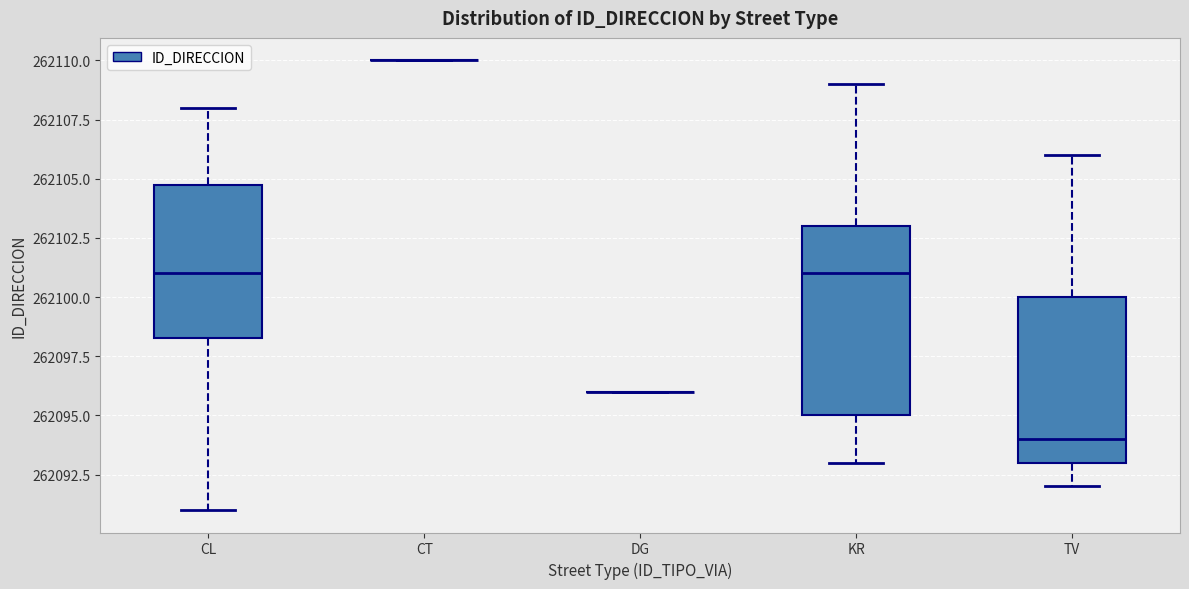

Where is the upper edge of the box for KR on the y-axis? The values are not printed on the chart, so give them approximately, as read against the axis.

262103.0